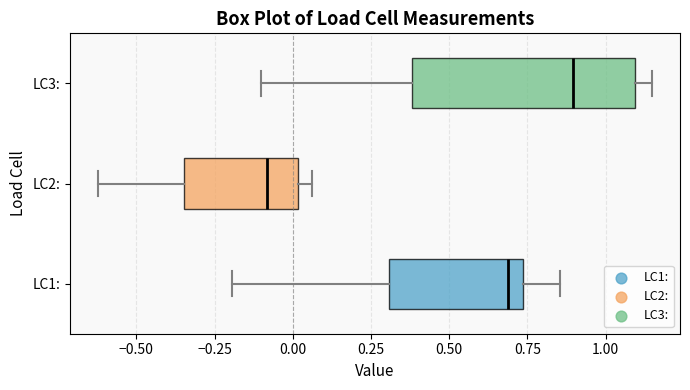

Comparing the boxes themselves (not the whiskers), which one is the widest?

LC3: